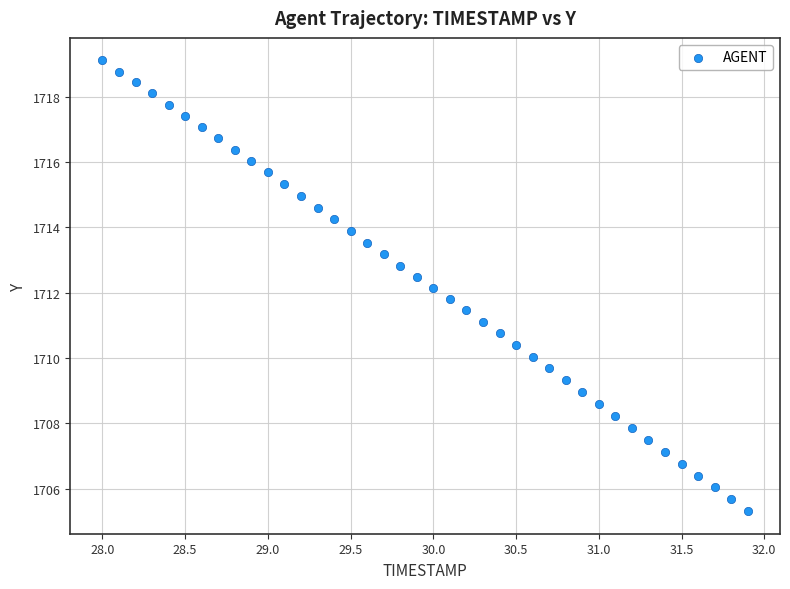

What is the range of Y values (max minus min)?

13.8